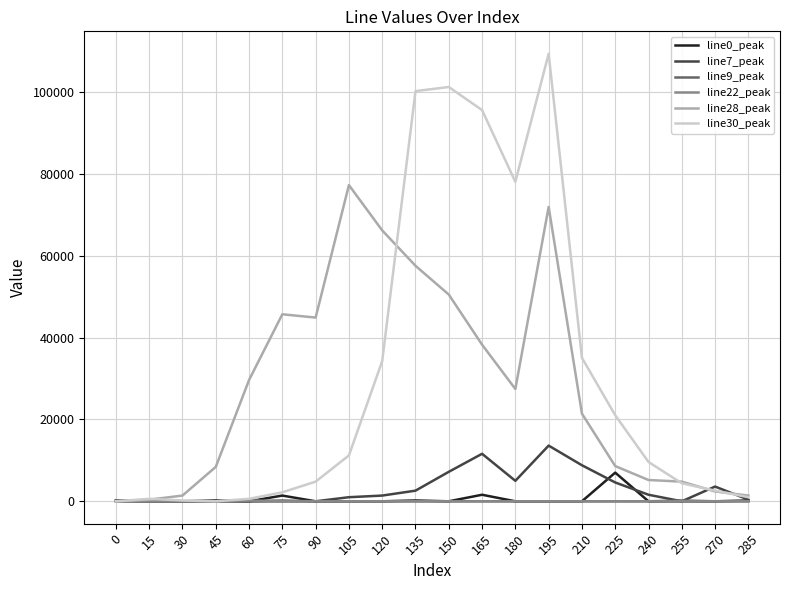

Which category has the highest value in the line0_peak series?

225